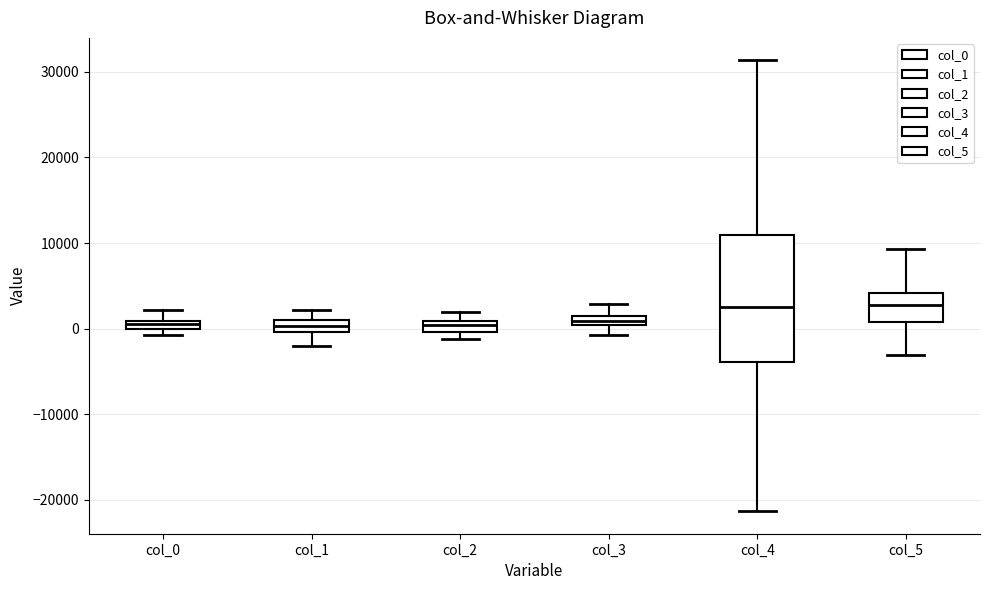

Where is the lower edge of the box for col_5 on the y-axis? The values are not printed on the chart, so give them approximately, as read against the axis.

1000